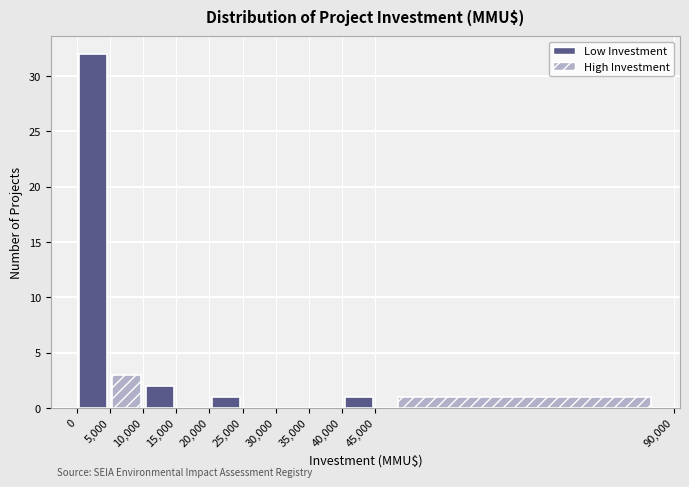

Reading left to right, list every bar in this chart as the range it spans on the x-axis followed by its height. The values are not printed on the chart, so give them approximately, as read against the axis.

0 to 5,000: 32
5,000 to 10,000: 3
10,000 to 15,000: 2
15,000 to 20,000: 0
20,000 to 25,000: 1
25,000 to 30,000: 0
30,000 to 35,000: 0
35,000 to 40,000: 0
40,000 to 45,000: 1
45,000 to 90,000: 1